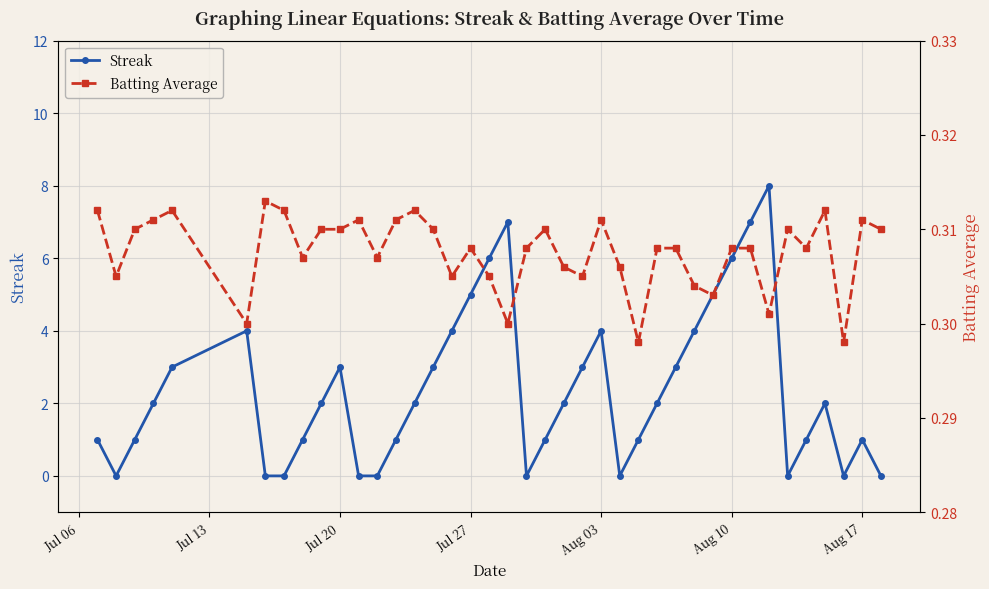

Is it true that Streak equals 4 at Jul 20?

False